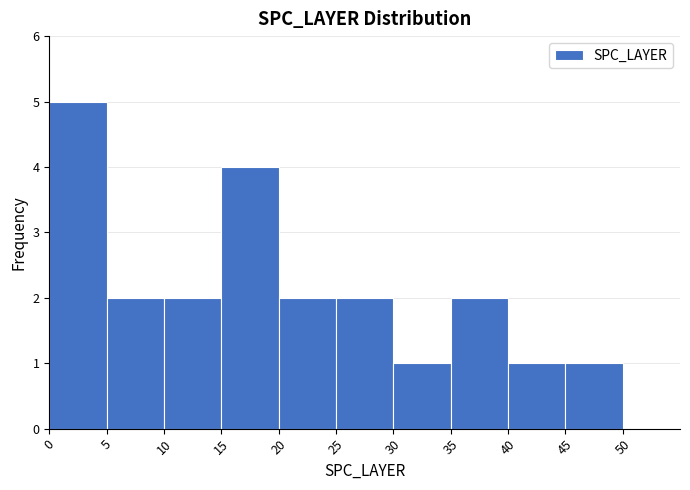

Reading left to right, list every bar in this chart as the range it spans on the x-axis followed by its height. The values are not printed on the chart, so give them approximately, as read against the axis.

0 to 5: 5
5 to 10: 2
10 to 15: 2
15 to 20: 4
20 to 25: 2
25 to 30: 2
30 to 35: 1
35 to 40: 2
40 to 45: 1
45 to 50: 1